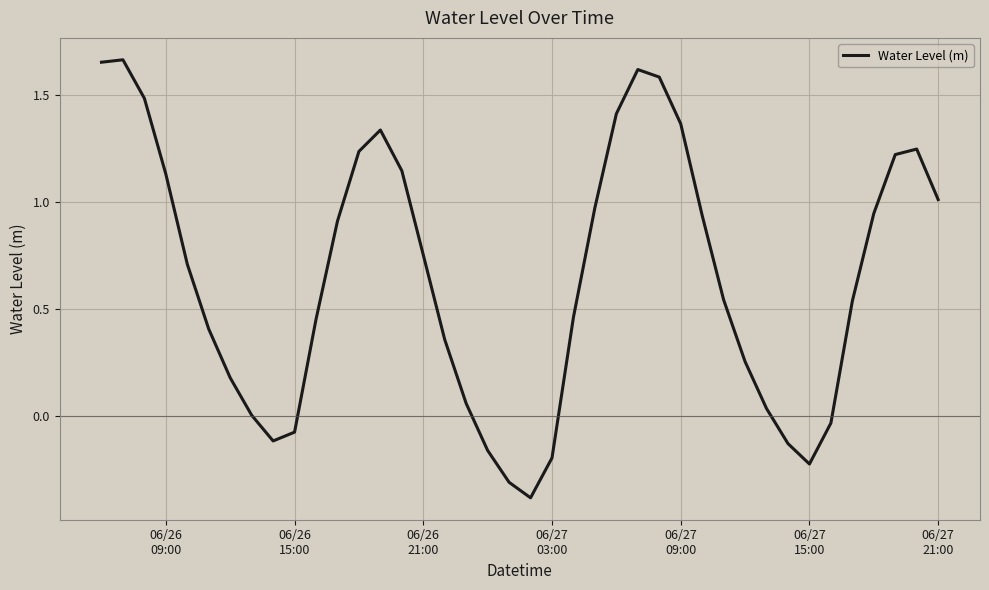

What is the smallest value displayed?

-0.4